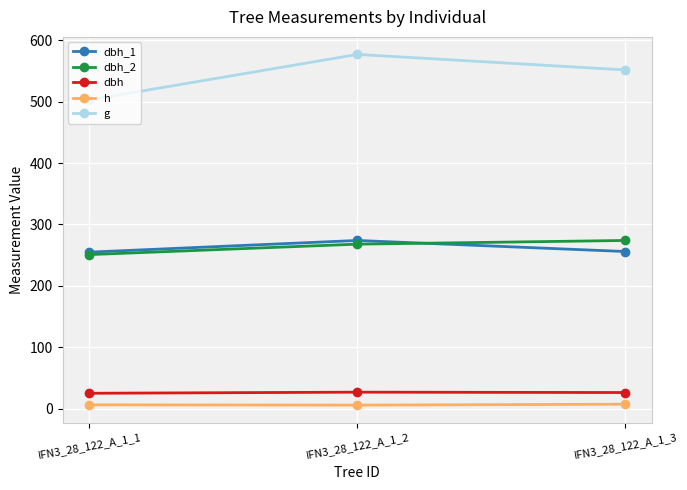

Rank the categories by dbh_2 value from highest to lowest.

IFN3_28_122_A_1_3, IFN3_28_122_A_1_2, IFN3_28_122_A_1_1